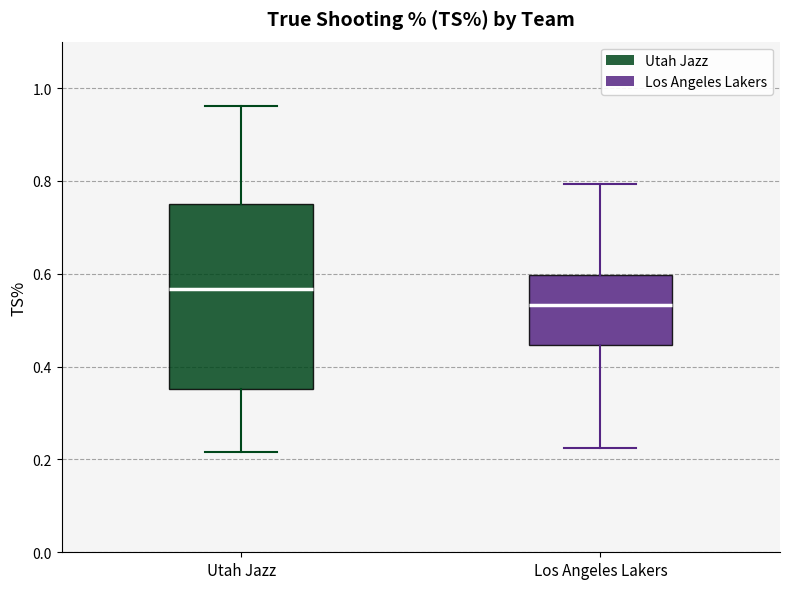

Which box has the highest median line?

Utah Jazz